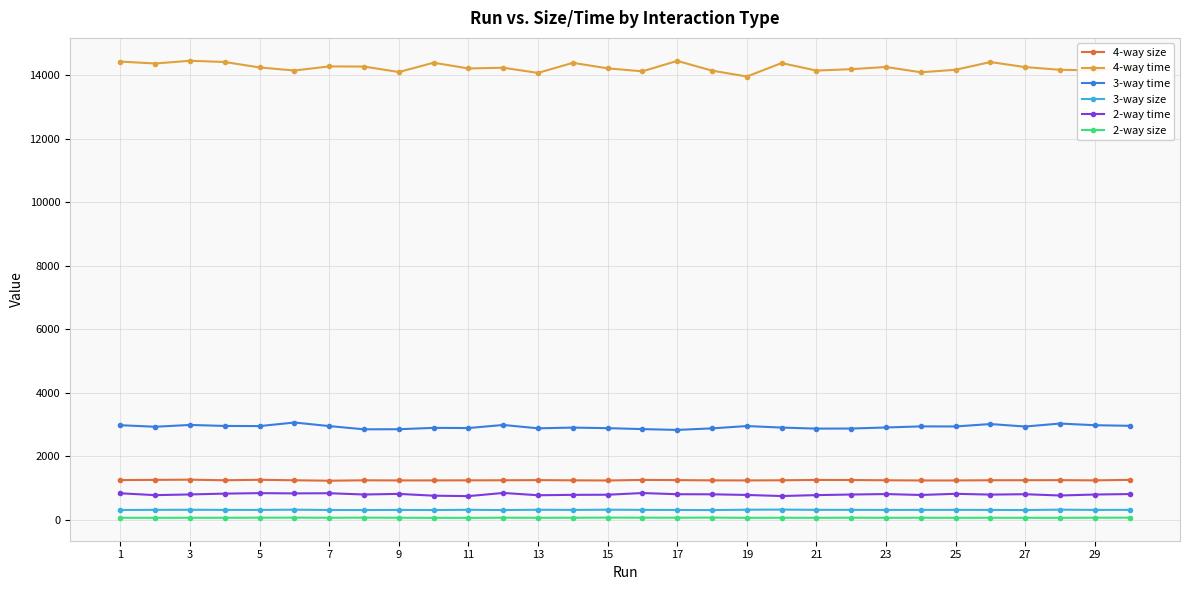

What is the greatest value displayed?

14449